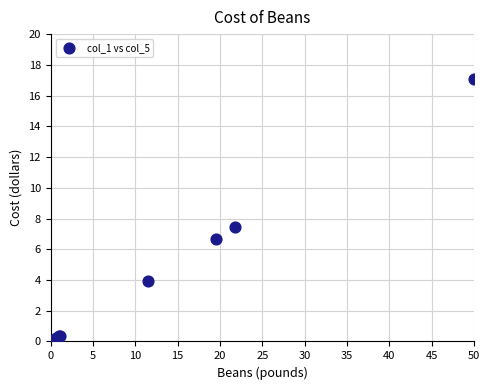

What Y value in the scatter plot is closest to 8?

7.5